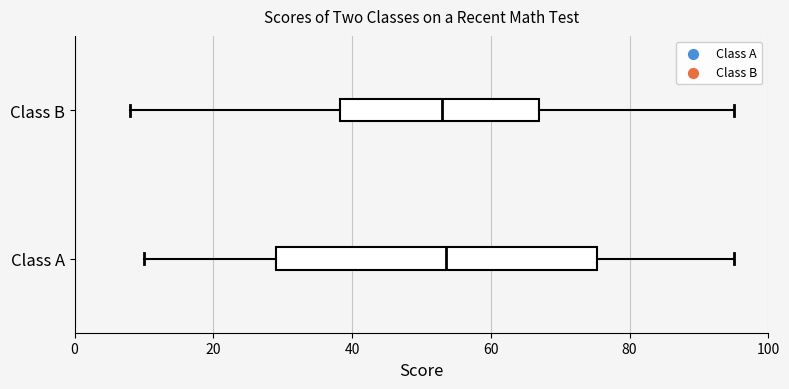

Reading bottom to top, transcribe this box plot: for each box, give where its median line is, the range the box spans, and where its two whiskers end, as read against the x-axis. The values are not printed on the chart, so give them approximately, as read against the axis.

Class A: median 54, box 30 to 76, whiskers 10 to 96
Class B: median 54, box 38 to 68, whiskers 8 to 96